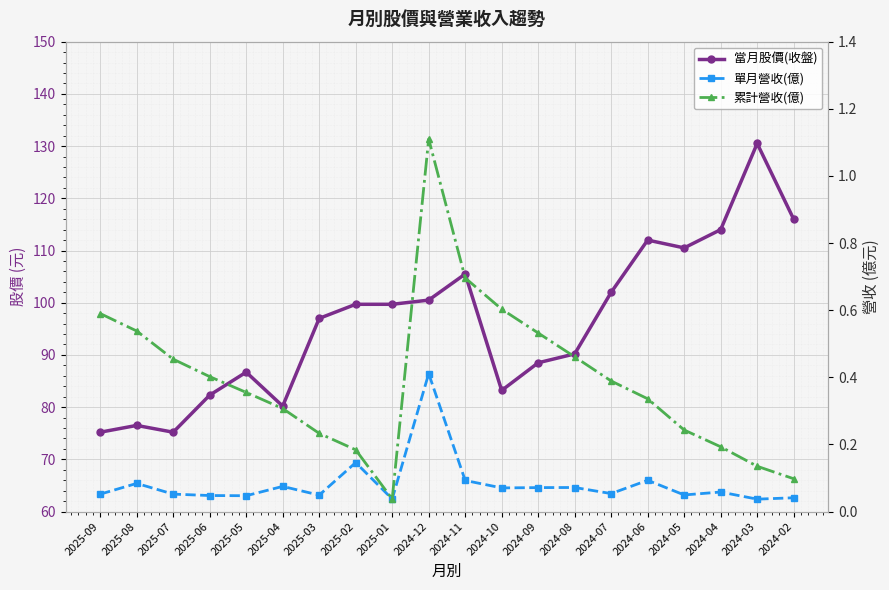

What is the total value across all series at 2025-06?

82.7